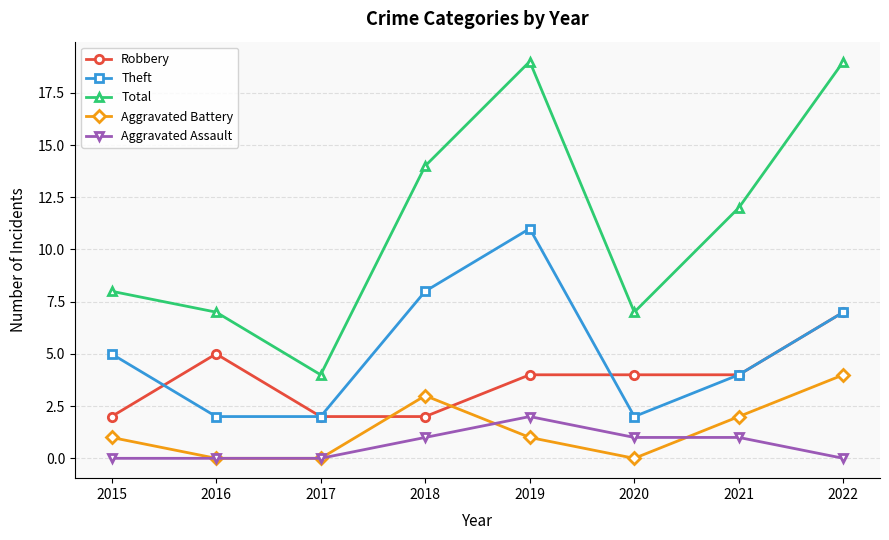

What is the difference between the maximum and minimum values in the Robbery series?

5